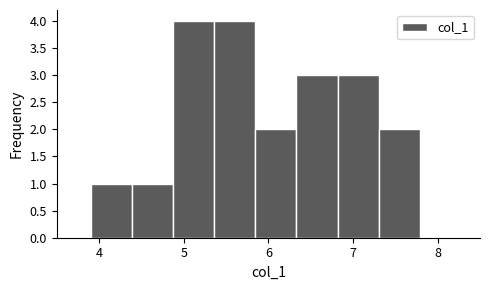

What is the height of the bar covering 6.3 to 6.8 on the x-axis? Neither the bar edges nor the heights are printed on the chart, so give them approximately, as read against the axes.

3